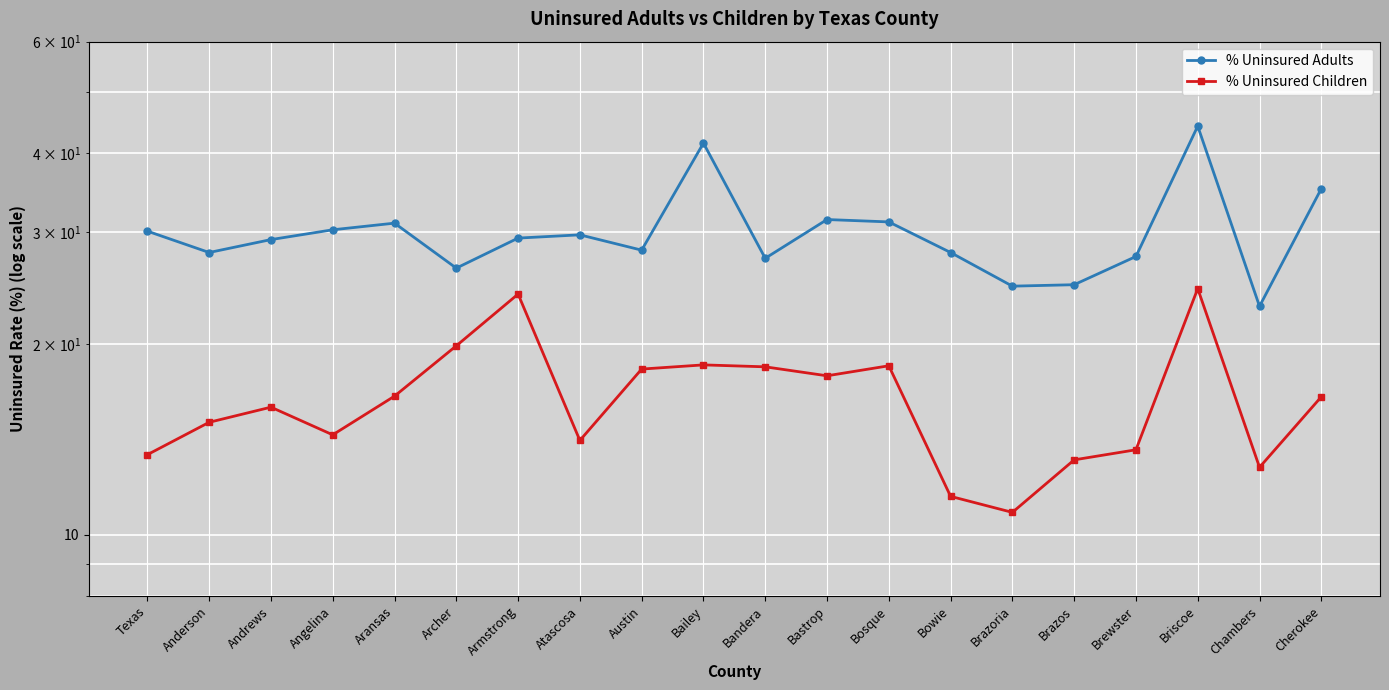

List the series in order of their peak value, highest first.

% Uninsured Adults, % Uninsured Children